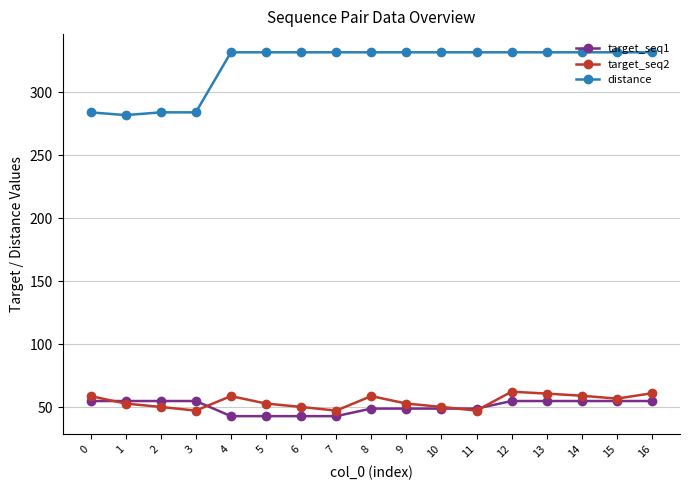

Is the value of target_seq1 at 13 greater than the value of distance at 5?

No